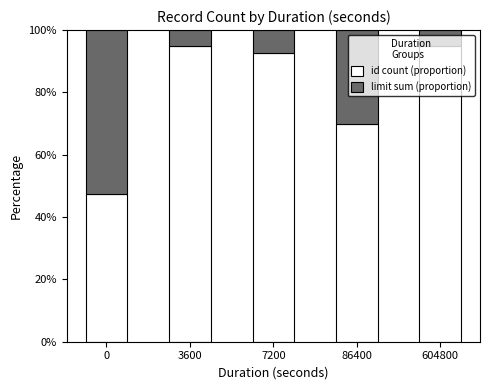

What is the total value across all series at 604800?

100.0